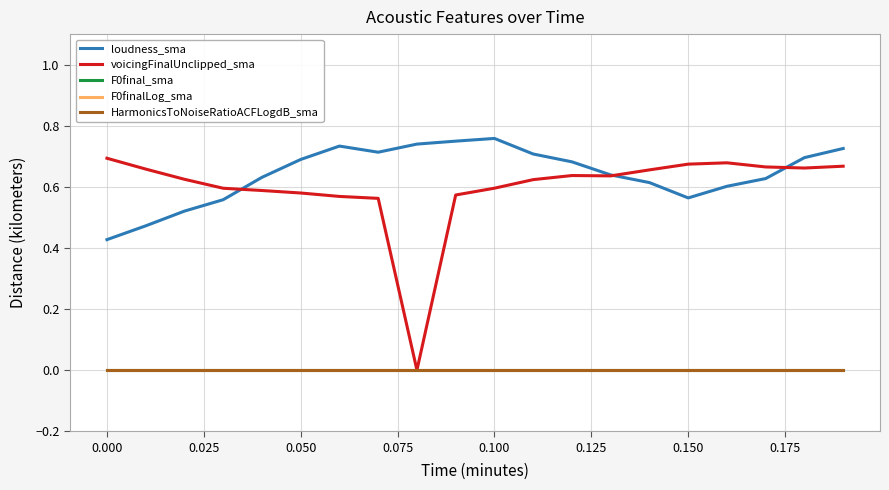

How many interior local valleys does the loudness_sma series have?

2